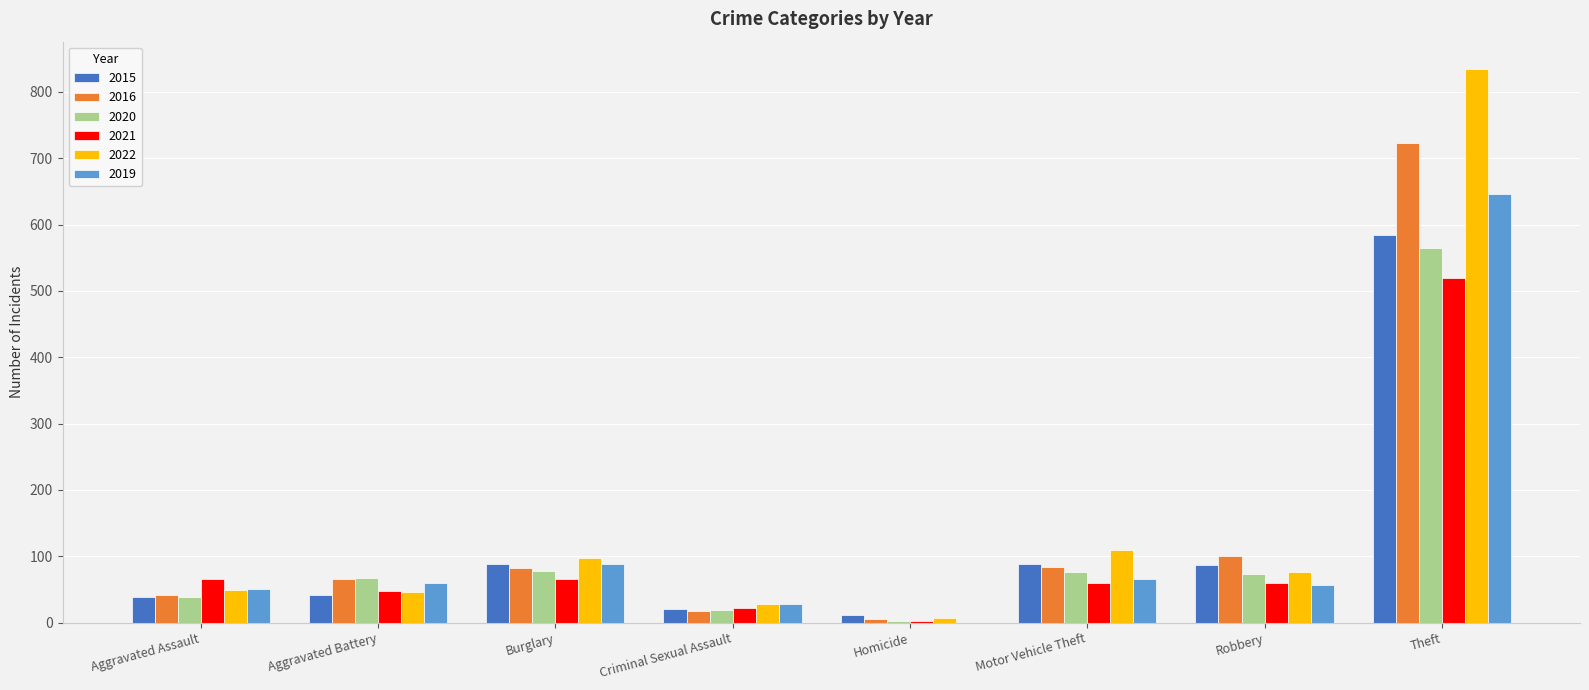

What is the total value across all series at Homicide?

28